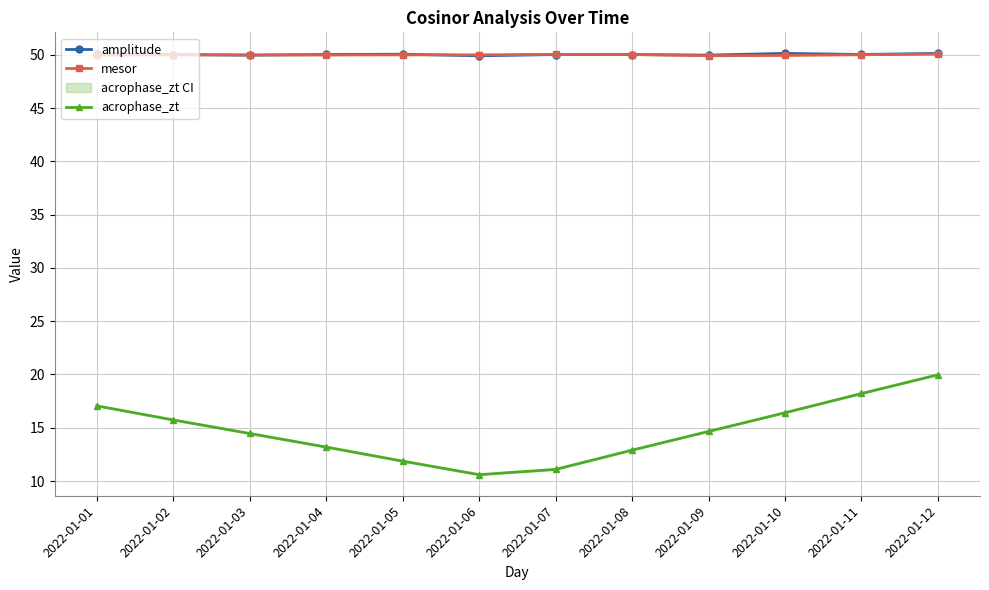

True or false: acrophase_zt and amplitude intersect in this chart.

False